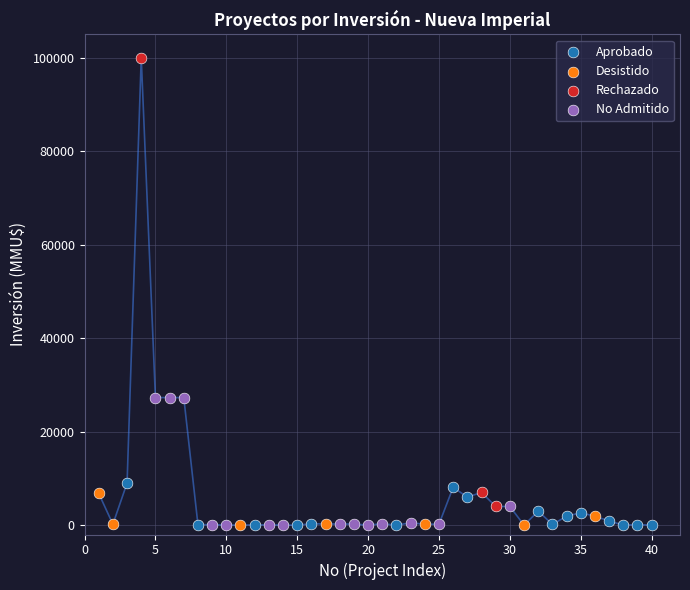

Which series has the largest Y range (max minus min)?

Rechazado